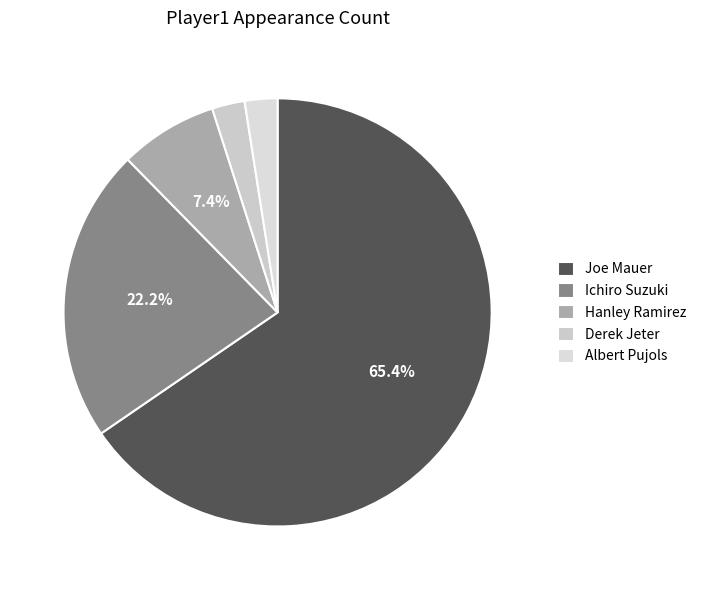

How many slices are in this pie chart?

5